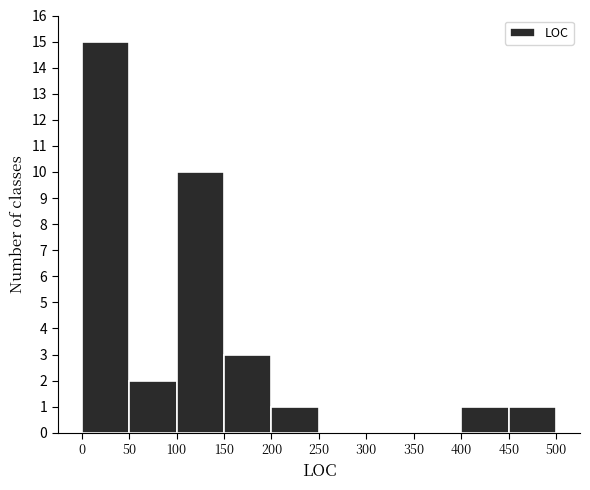

How tall is the bar that spans 0 to 50 on the x-axis? The values are not printed on the chart, so give them approximately, as read against the axis.

15